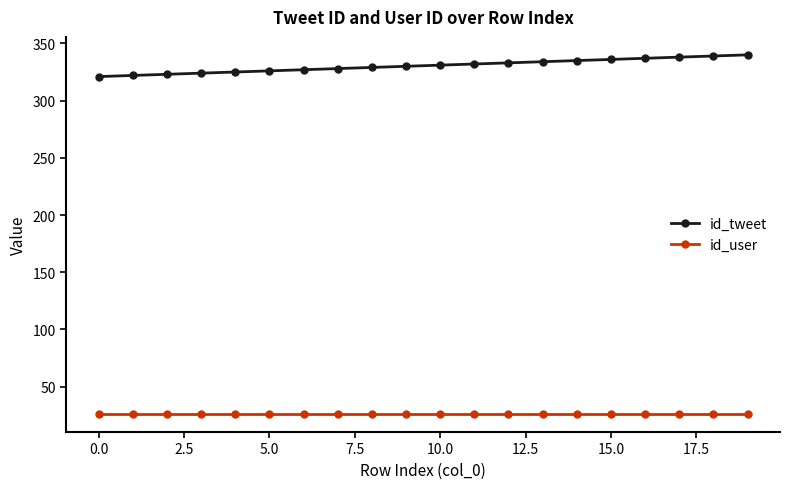

What is the difference between the maximum and second lowest values in the id_tweet series?

18